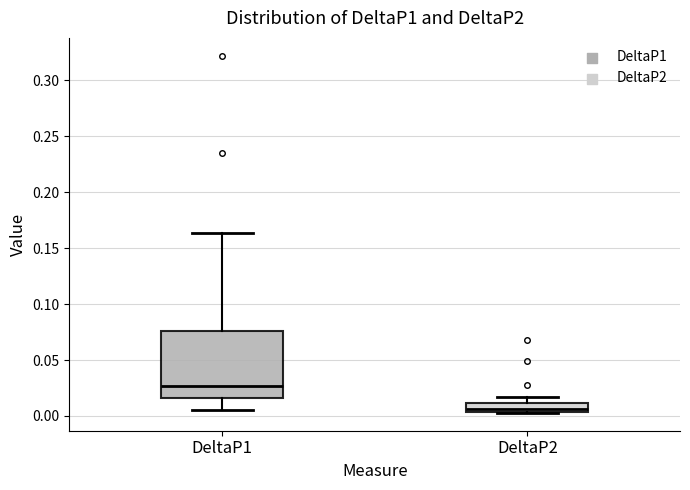

Which box has the lowest median line?

DeltaP2